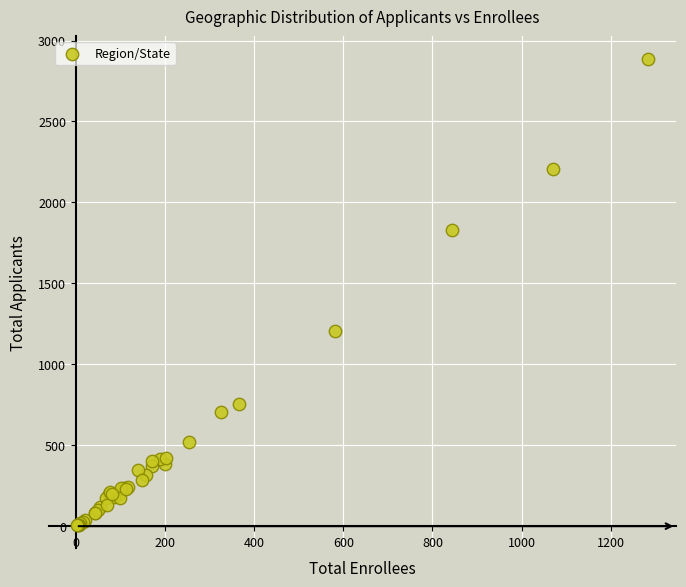

What Y value in the scatter plot is closest to 1446?

1203